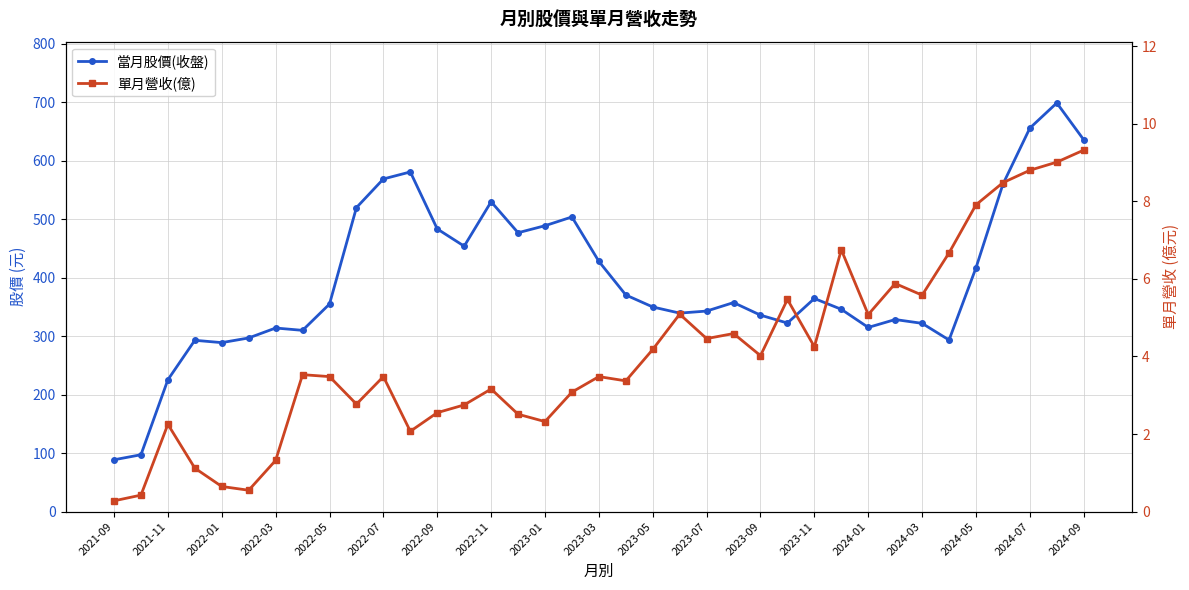

Which has a higher value, 2024-03 or 2023-03?

2023-03